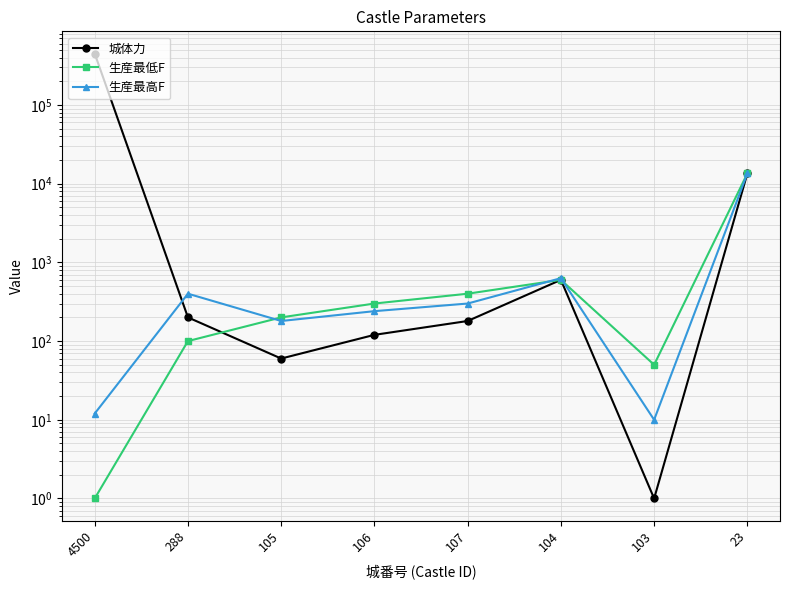

What are all the series names shown in the legend?

城体力, 生産最低F, 生産最高F